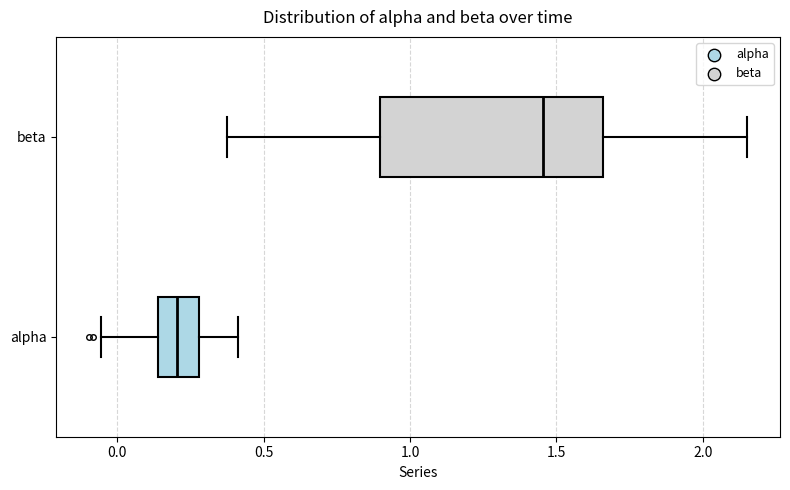

Where does the right whisker of the box for beta end on the x-axis? The values are not printed on the chart, so give them approximately, as read against the axis.

2.15